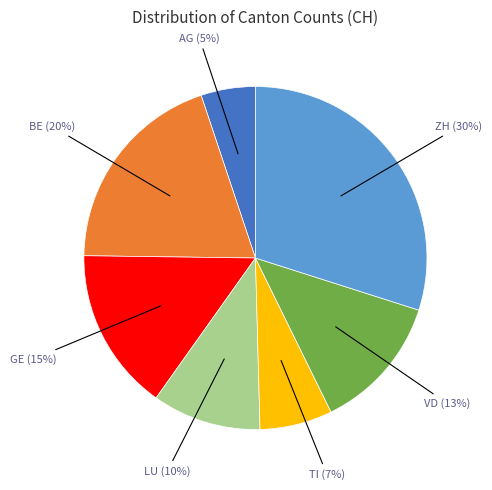

To the nearest percent, what is the average slice percentage?

14%